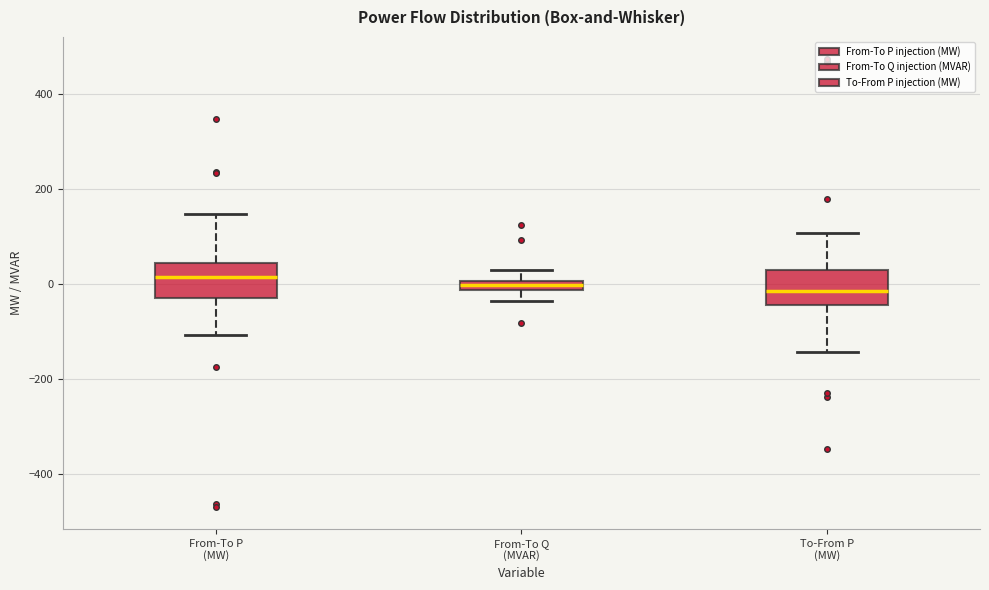

Where is the lower edge of the box for To-From P (MW) on the y-axis? The values are not printed on the chart, so give them approximately, as read against the axis.

-40